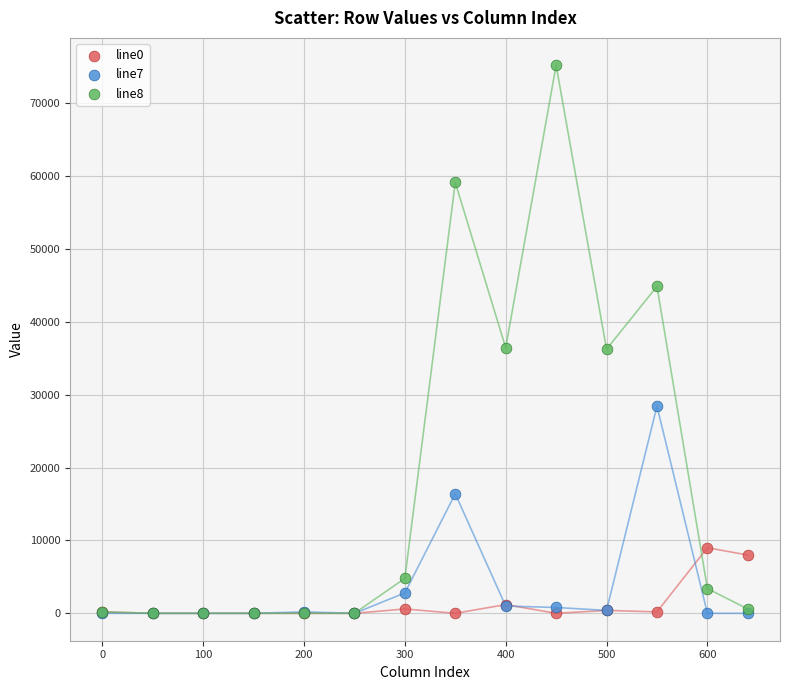

Which series reaches the maximum Y coordinate?

line8